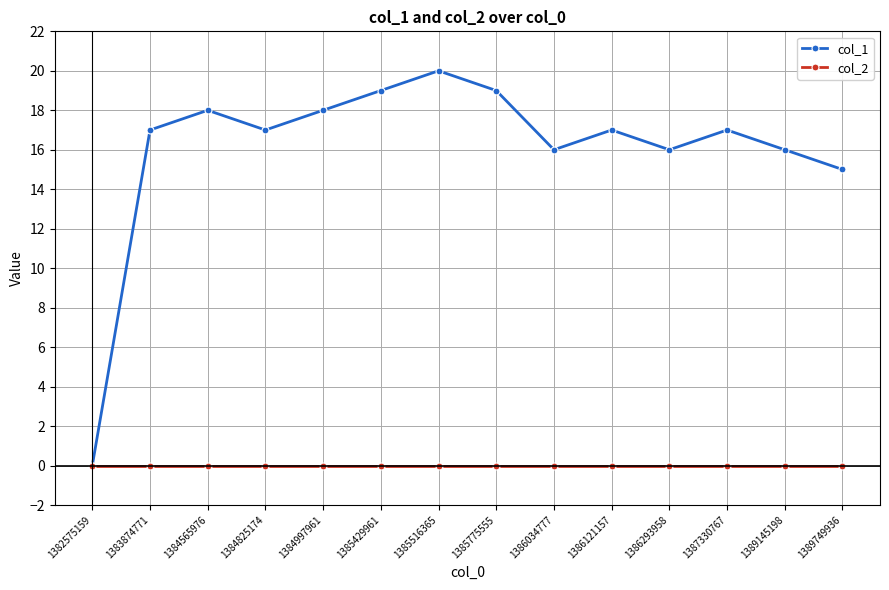

Is the value of col_2 at 1382575159 greater than the value of col_1 at 1385429961?

No